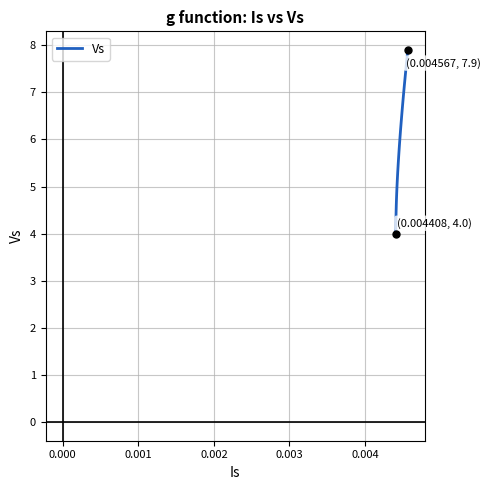

What is the maximum value shown in the chart?

7.9